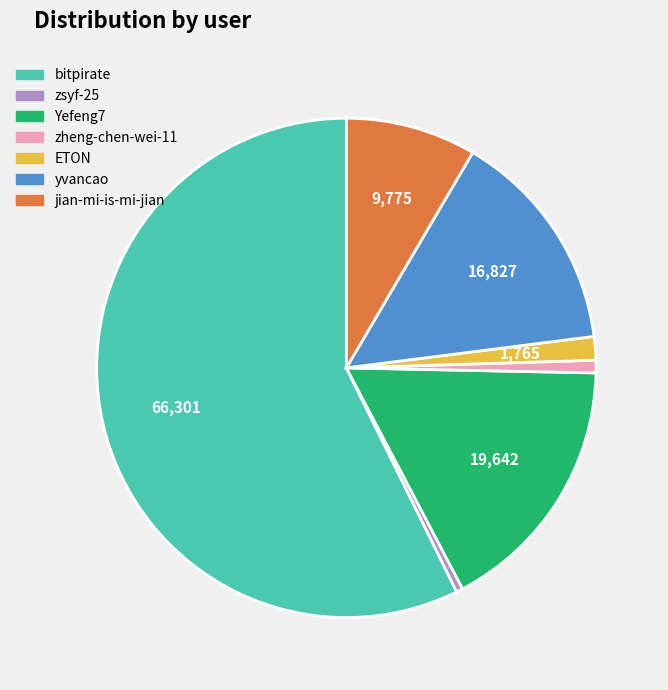

Which slice is the largest?

bitpirate